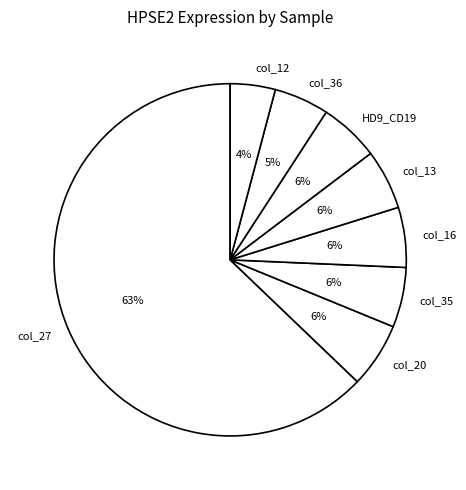

Is there any slice that represents more than half of the pie?

Yes